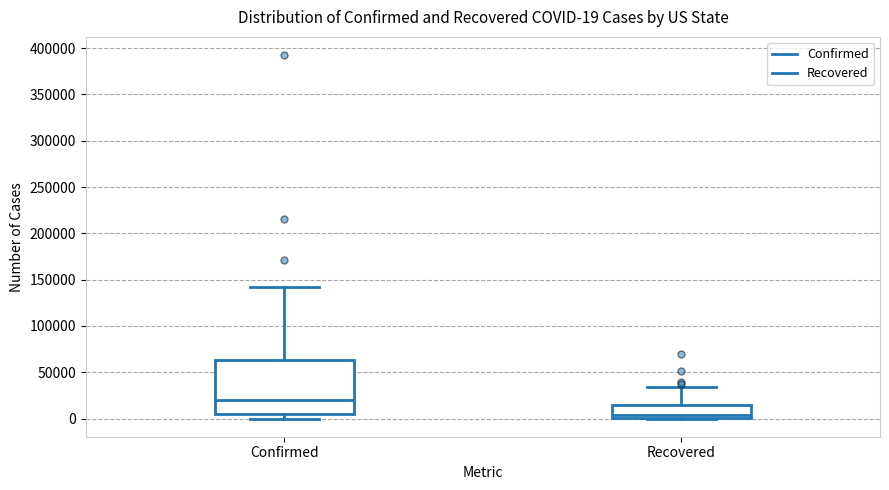

Which box's median line is the lowest?

Recovered